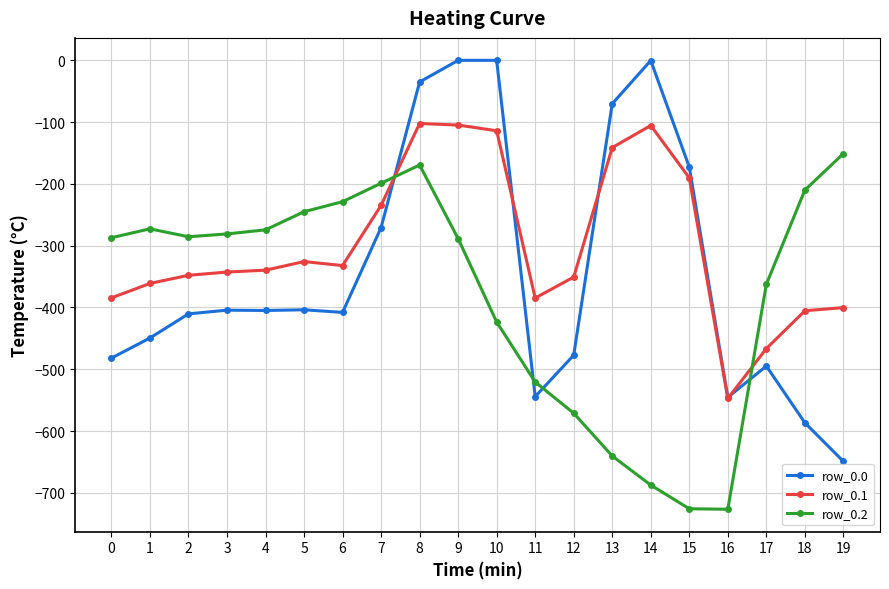

The value of row_0.2 at 1 is -272.7. True or false?

True